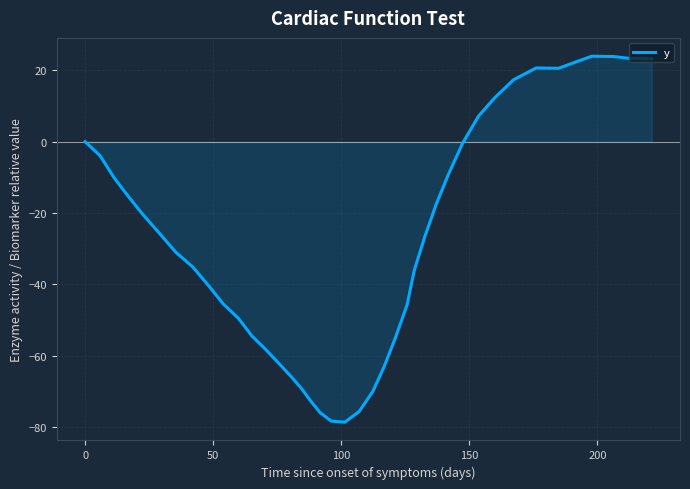

What is the minimum value shown in the chart?

-78.7